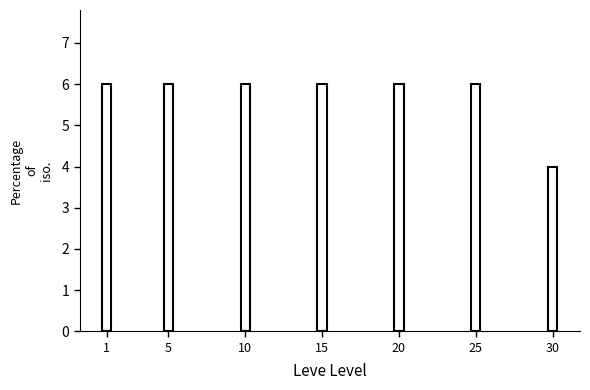

Reading right to left, list all the values displayed in this chart.

30=4	25=6	20=6	15=6	10=6	5=6	1=6